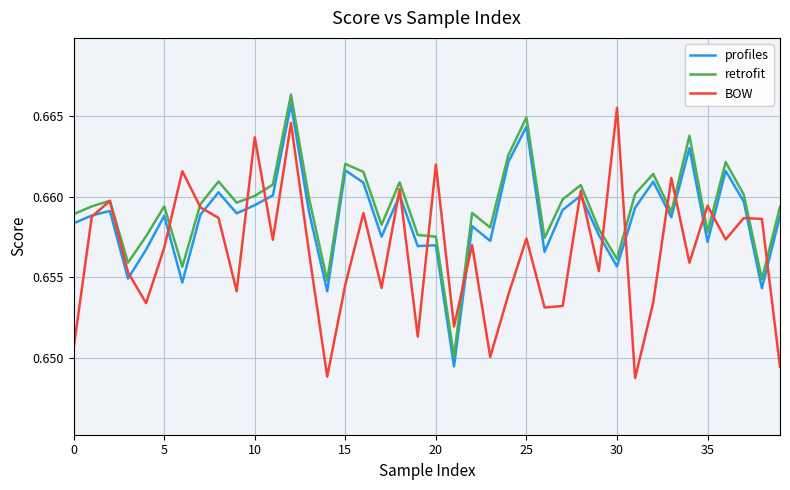

Reading left to right, what are all the values shown in this chart?

profiles: 0.7	0.7	0.7	0.7	0.7	0.7	0.7	0.7	0.7	0.7	0.7	0.7	0.7	0.7	0.7	0.7	0.7	0.7	0.7	0.7	0.7	0.6	0.7	0.7	0.7	0.7	0.7	0.7	0.7	0.7	0.7	0.7	0.7	0.7	0.7	0.7	0.7	0.7	0.7	0.7
retrofit: 0.7	0.7	0.7	0.7	0.7	0.7	0.7	0.7	0.7	0.7	0.7	0.7	0.7	0.7	0.7	0.7	0.7	0.7	0.7	0.7	0.7	0.7	0.7	0.7	0.7	0.7	0.7	0.7	0.7	0.7	0.7	0.7	0.7	0.7	0.7	0.7	0.7	0.7	0.7	0.7
BOW: 0.7	0.7	0.7	0.7	0.7	0.7	0.7	0.7	0.7	0.7	0.7	0.7	0.7	0.7	0.6	0.7	0.7	0.7	0.7	0.7	0.7	0.7	0.7	0.7	0.7	0.7	0.7	0.7	0.7	0.7	0.7	0.6	0.7	0.7	0.7	0.7	0.7	0.7	0.7	0.6